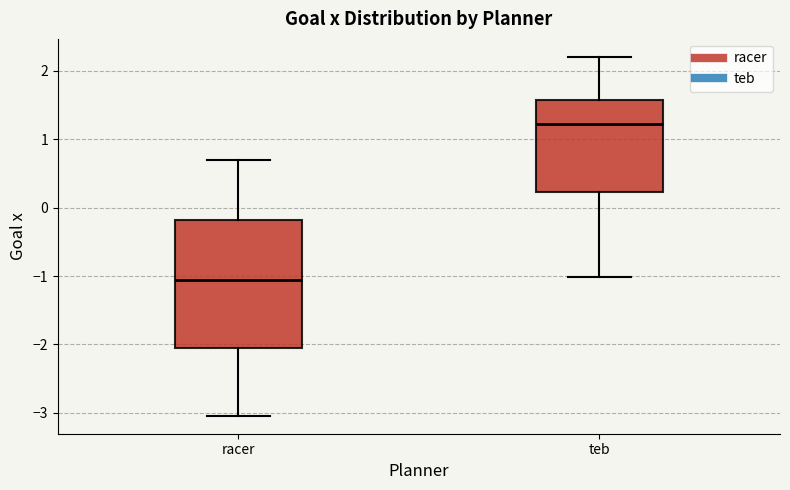

Reading left to right, read every box against the y-axis: the position of its median line, the range the box covers, and the ends of its whiskers. The values are not printed on the chart, so give them approximately, as read against the axis.

racer: median -1.1, box -2.1 to -0.2, whiskers -3.0 to 0.7
teb: median 1.2, box 0.2 to 1.6, whiskers -1.0 to 2.2